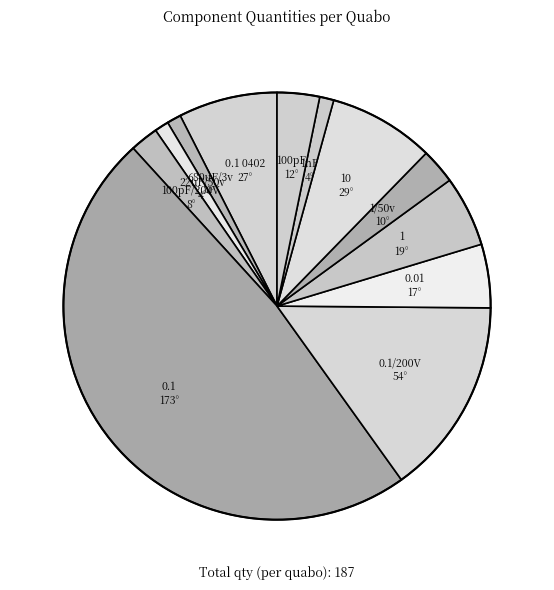

How many slices are in this pie chart?

12